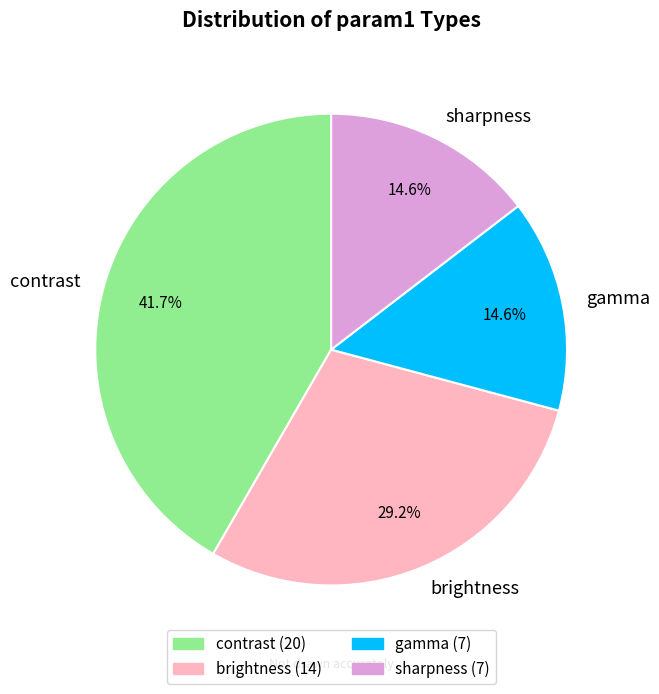

What percentage is the gamma slice, to the nearest percent?

15%